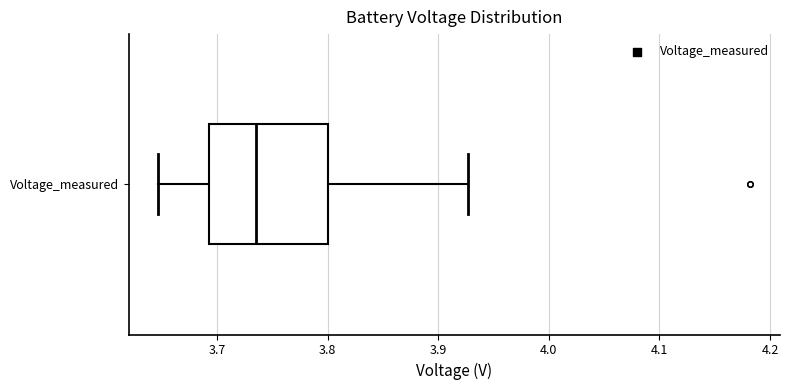

Read this box plot against the x-axis: the position of the median line, the range covered by the box, and the ends of both whiskers. The values are not printed on the chart, so give them approximately, as read against the axis.

median 3.74, box 3.69 to 3.80, whiskers 3.65 to 3.93